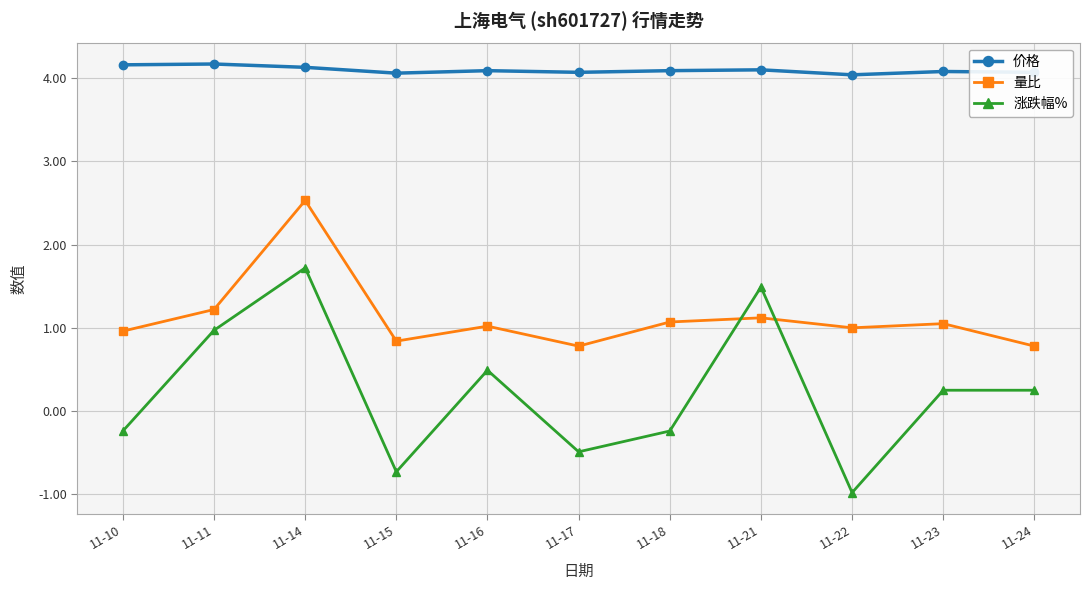

What is the difference between the 涨跌幅% values at 11-22 and 11-16?

1.5